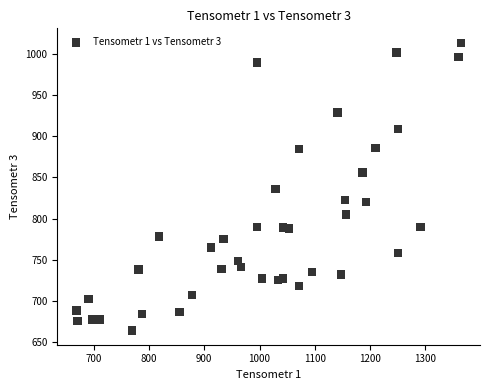

What is the range of Y values (max minus min)?

350